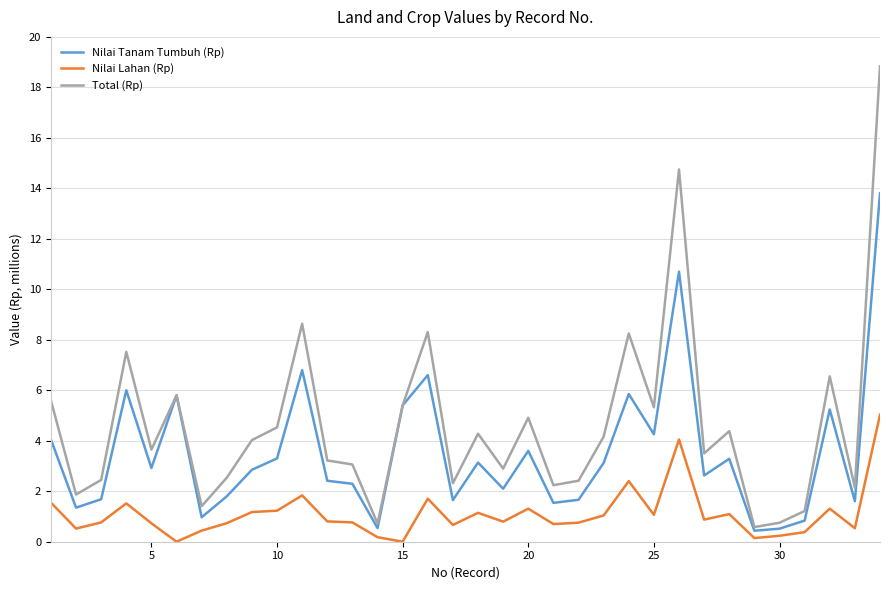

Which series has the widest spread of values?

Total (Rp)